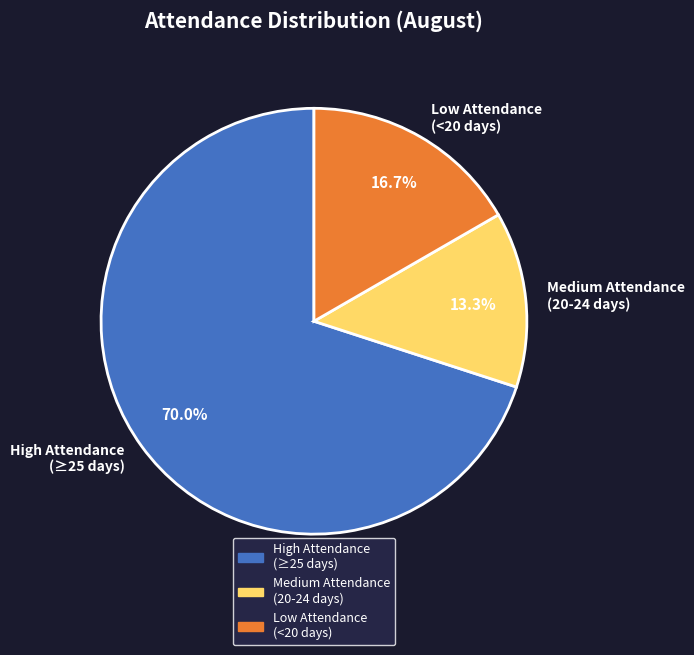

Is there any slice that represents more than half of the pie?

Yes